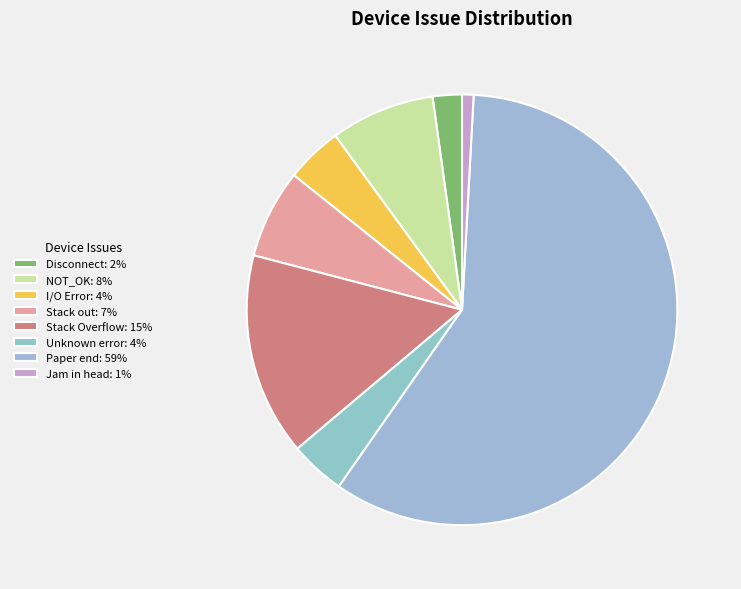

How many segments does this pie chart have?

8